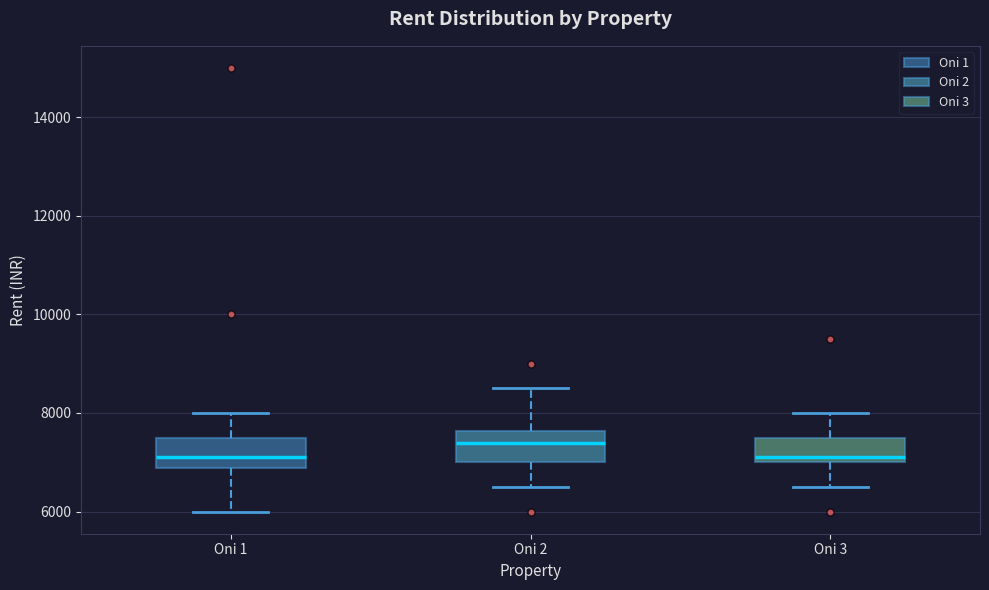

Which box has the highest median line?

Oni 2